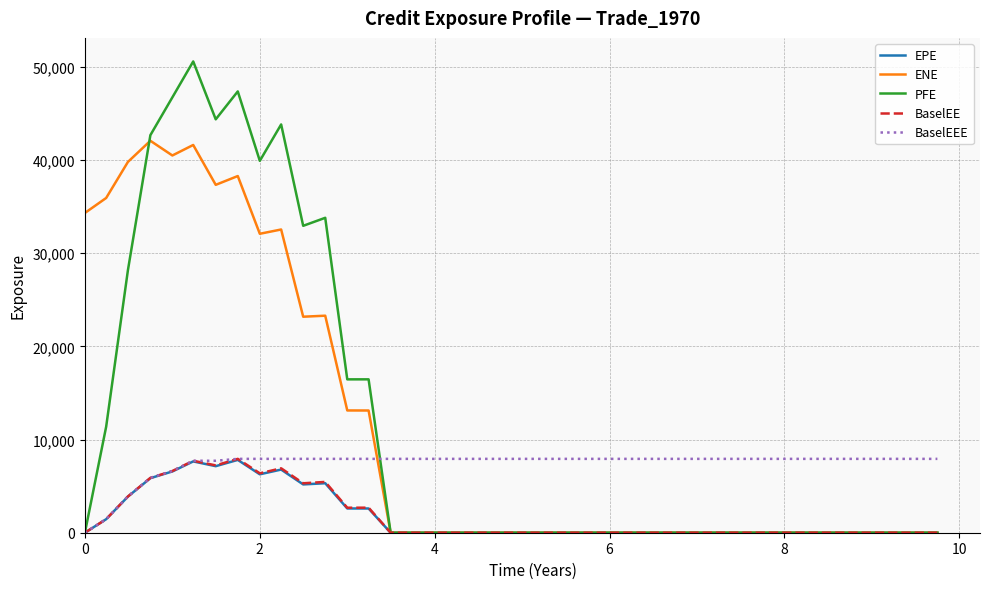

What is the maximum value for BaselEEE?

7929.0